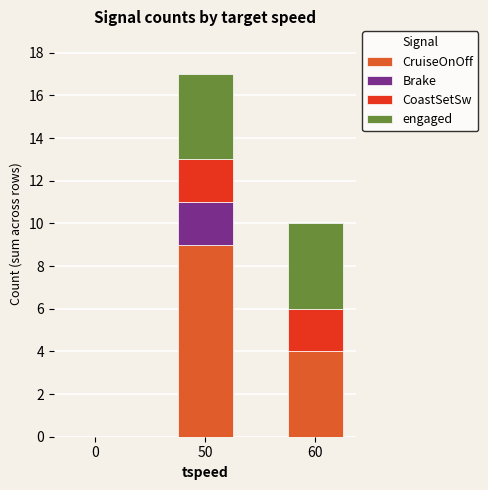

Reading left to right, what are the values for CruiseOnOff?

0=0	50=9	60=4